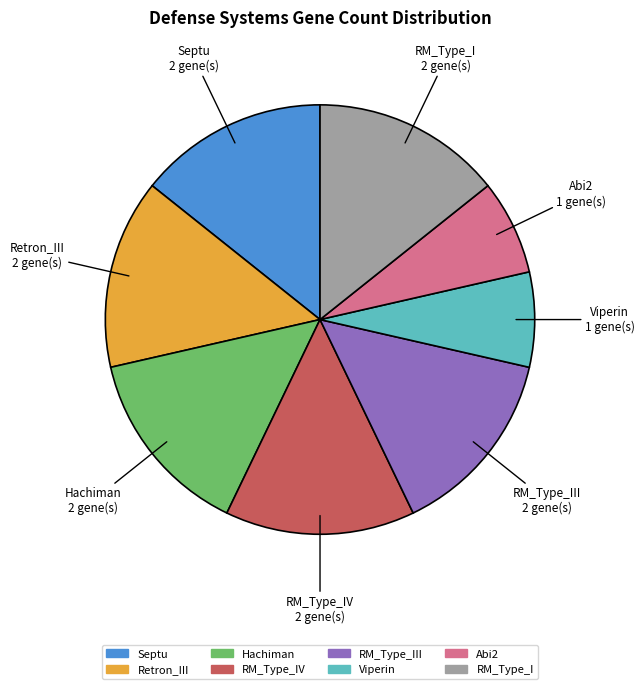

What is the ratio of the value at Retron_III to the value at RM_Type_I?

1.0